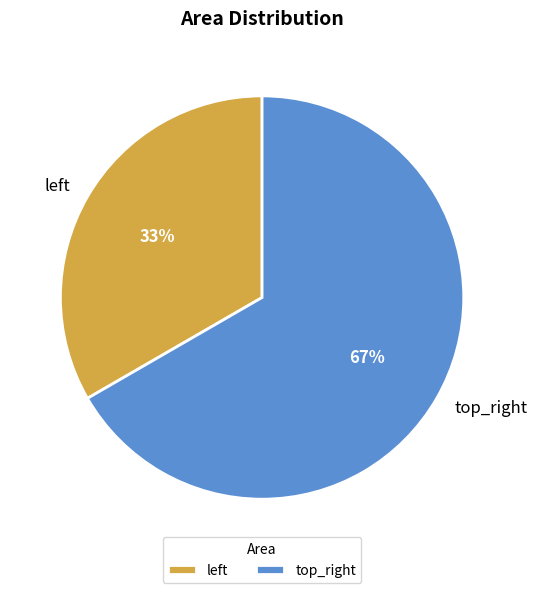

What is the majority slice?

top_right